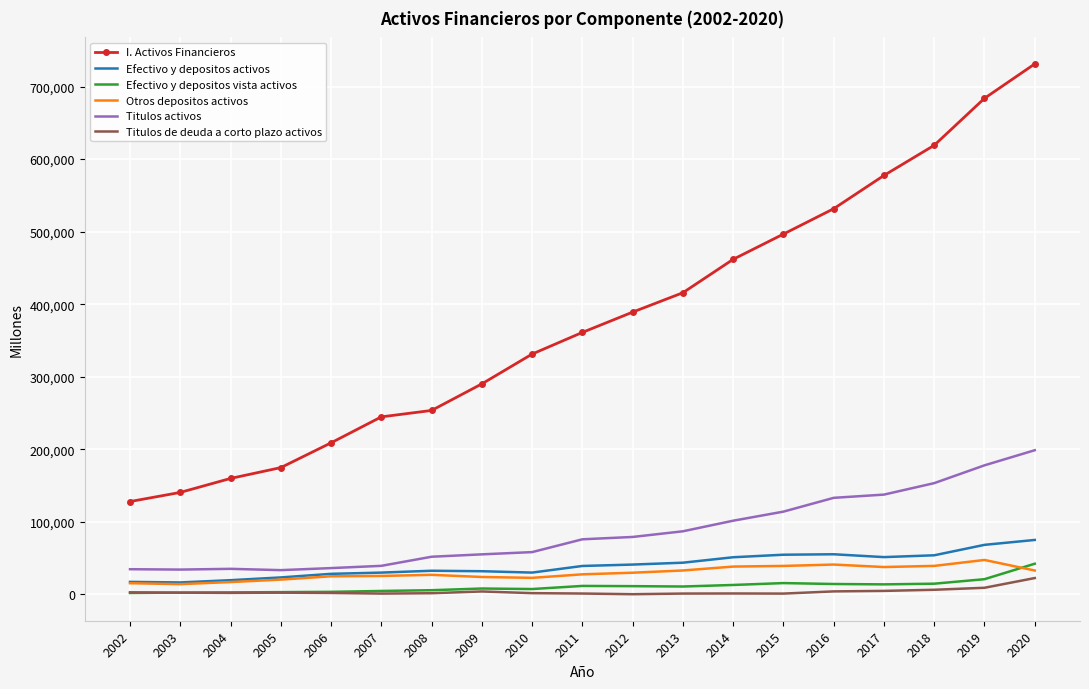

Which series has the largest range (max minus min)?

I. Activos Financieros